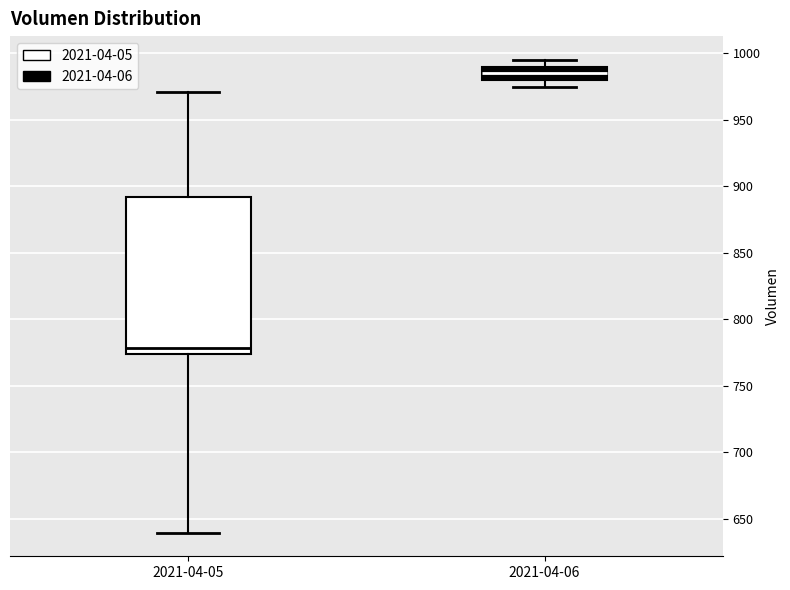

Where does the lower whisker of the box for 2021-04-05 end on the y-axis? The values are not printed on the chart, so give them approximately, as read against the axis.

640